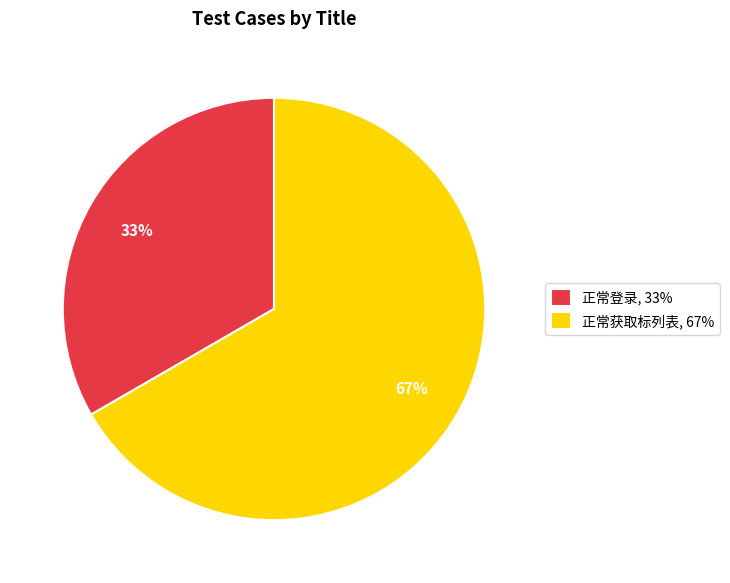

Does any single category account for the majority?

Yes